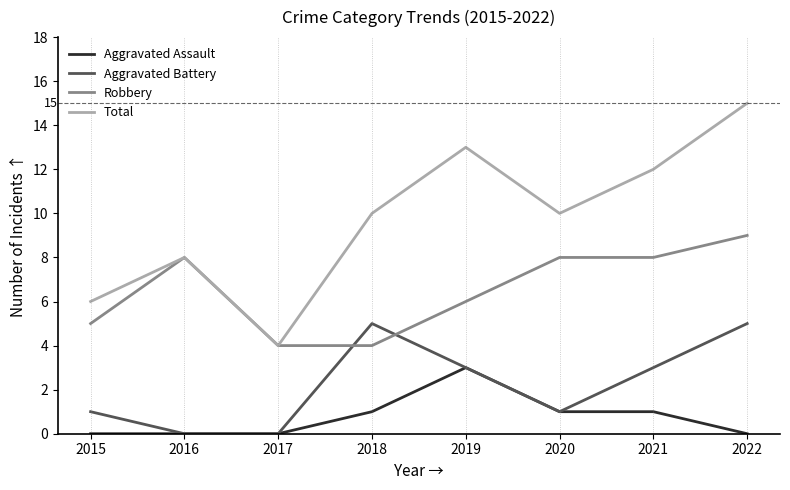

Which series changed the most between 2015 and 2020?

Total